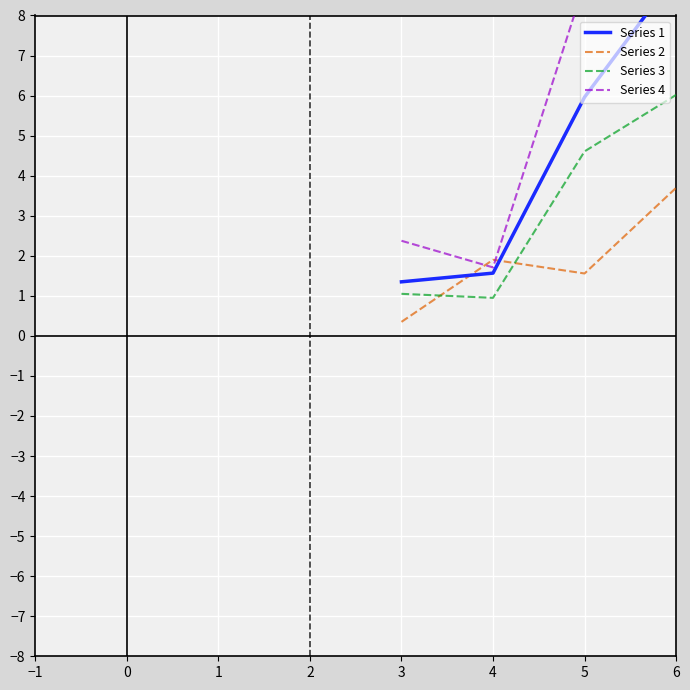

At which label does Series 3 first exceed 4?

5